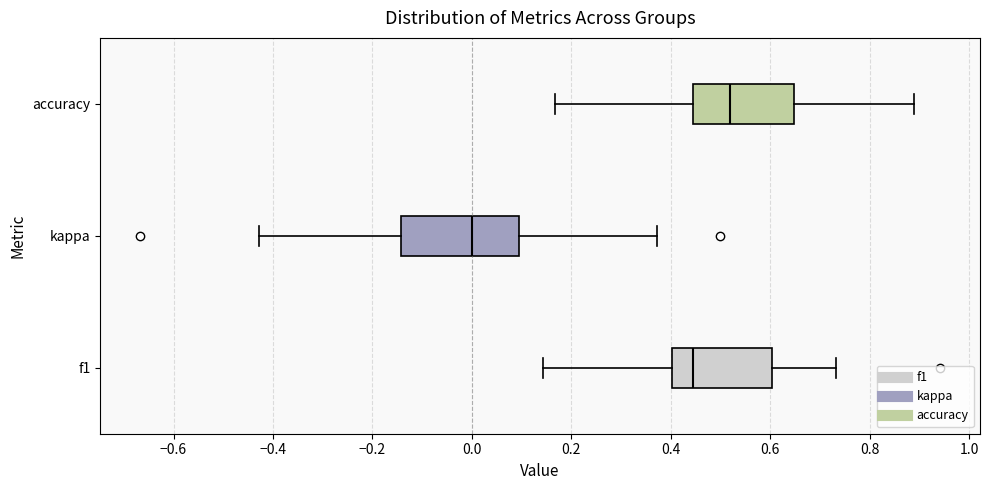

Which box is the widest, from its left edge to its right edge?

kappa